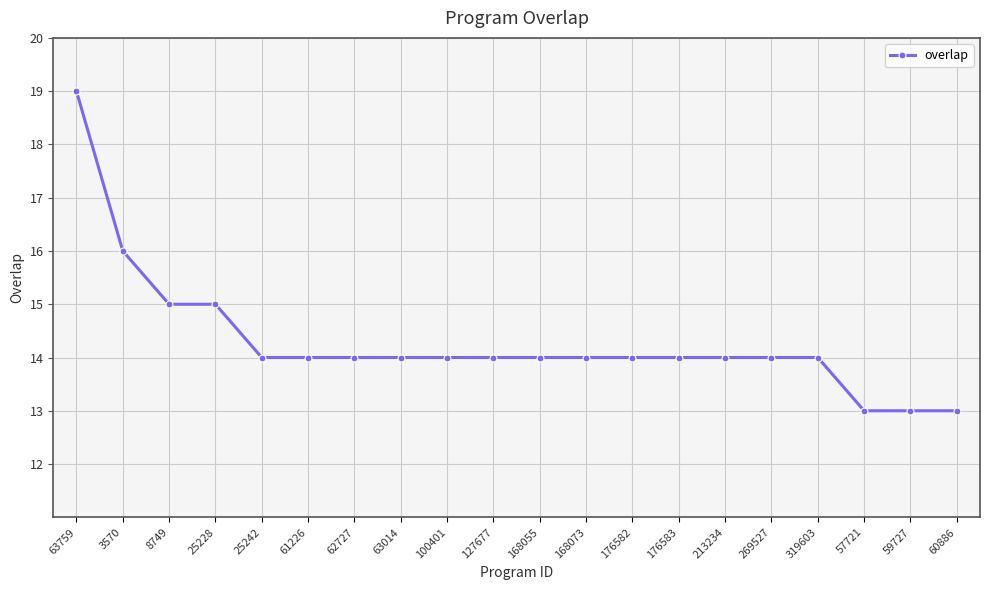

Does the chart display data point markers on the line(s)?

Yes